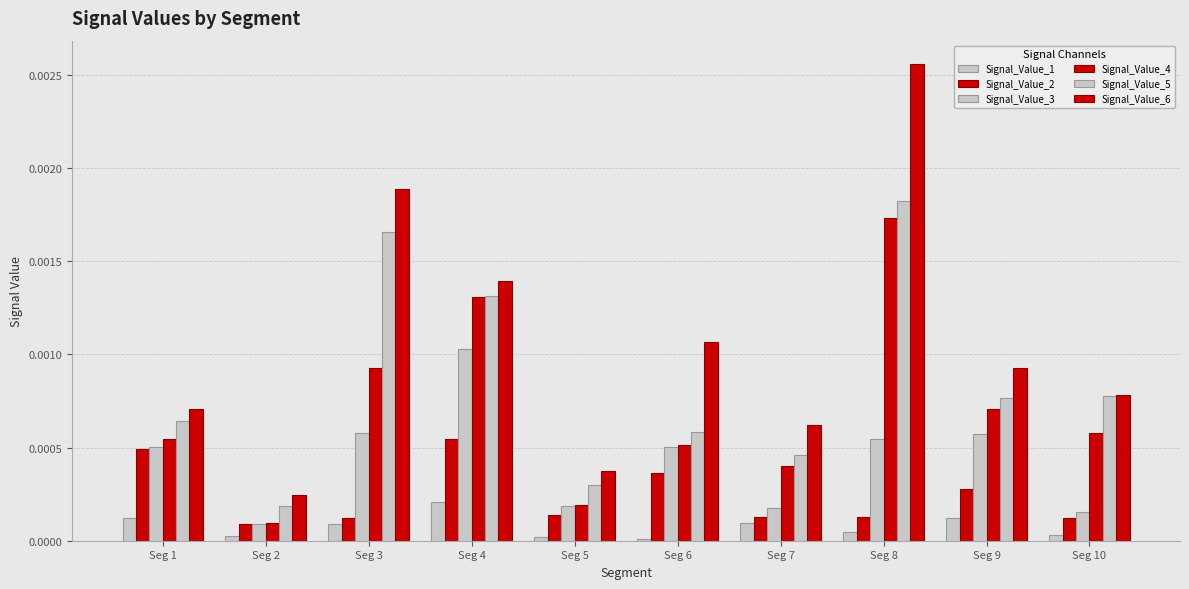

How many data points does each series have?

10